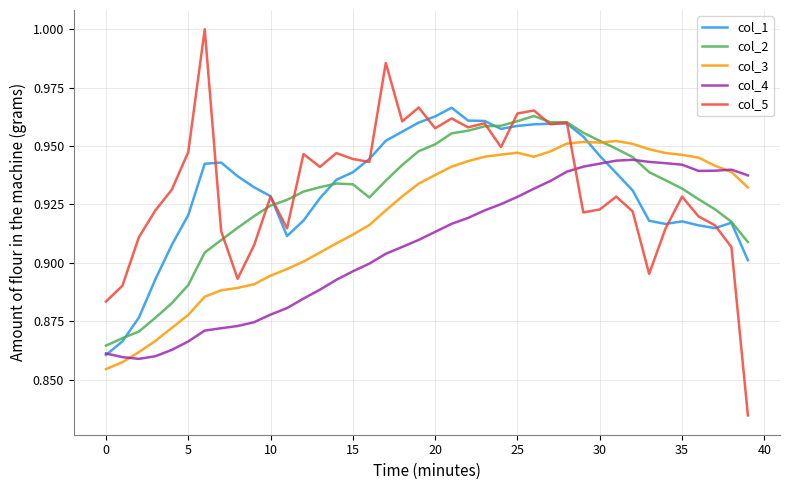

Which series has the largest range (max minus min)?

col_5